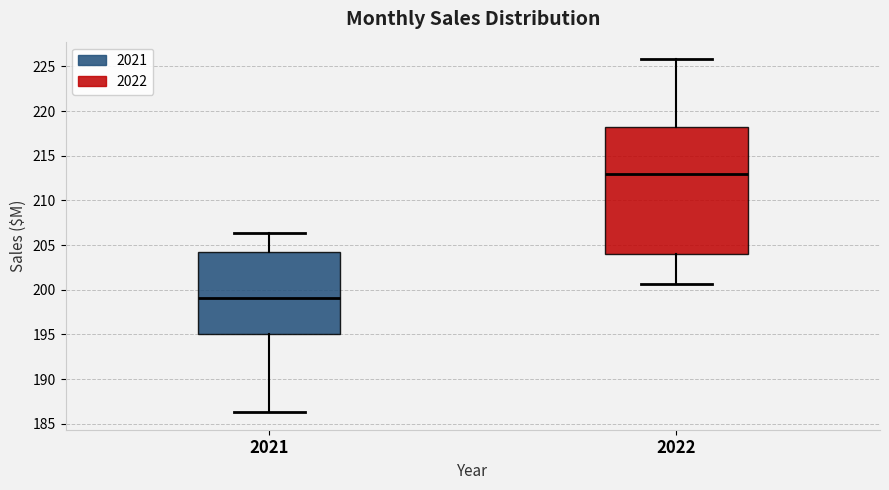

Which box's median line is the highest?

2022